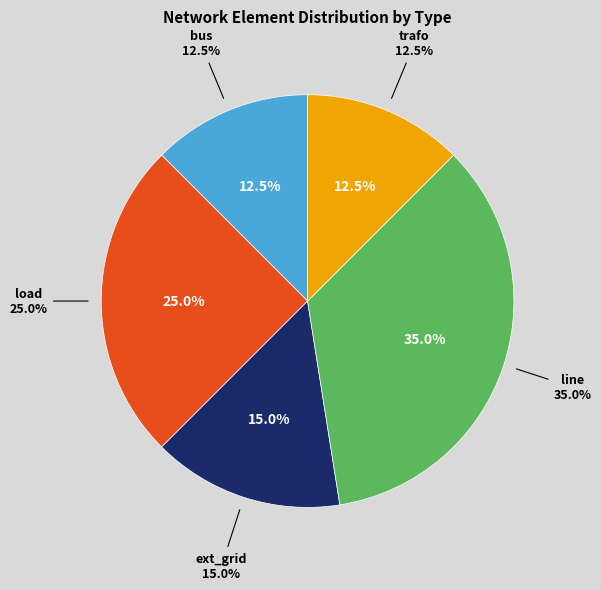

Count the number of slices in the pie.

6